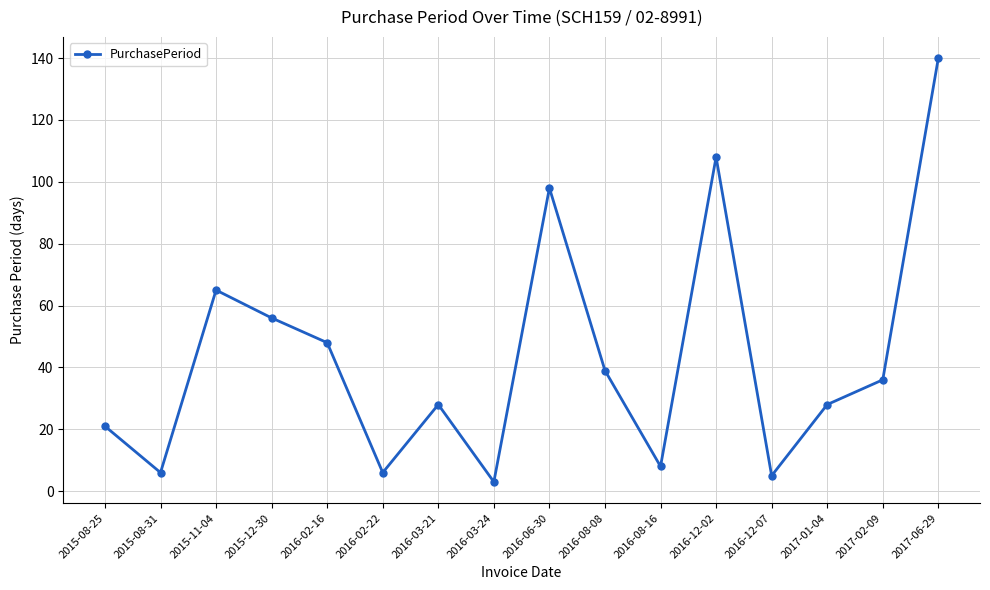

What is the average value?

43